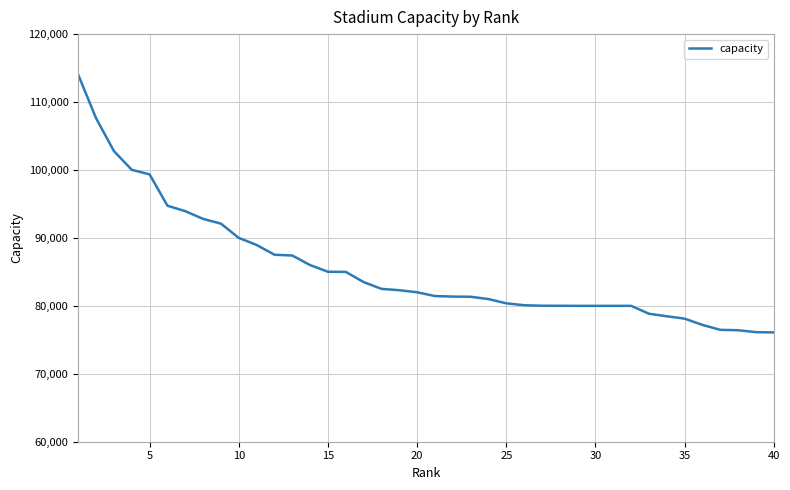

What is the smallest value displayed?

76092